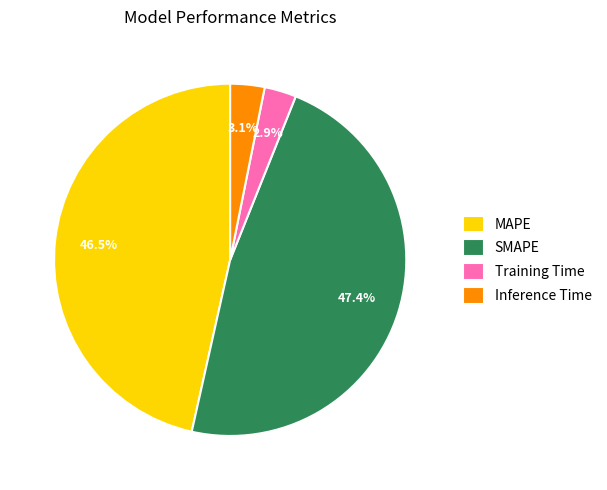

Between MAPE and Training Time, which is larger?

MAPE